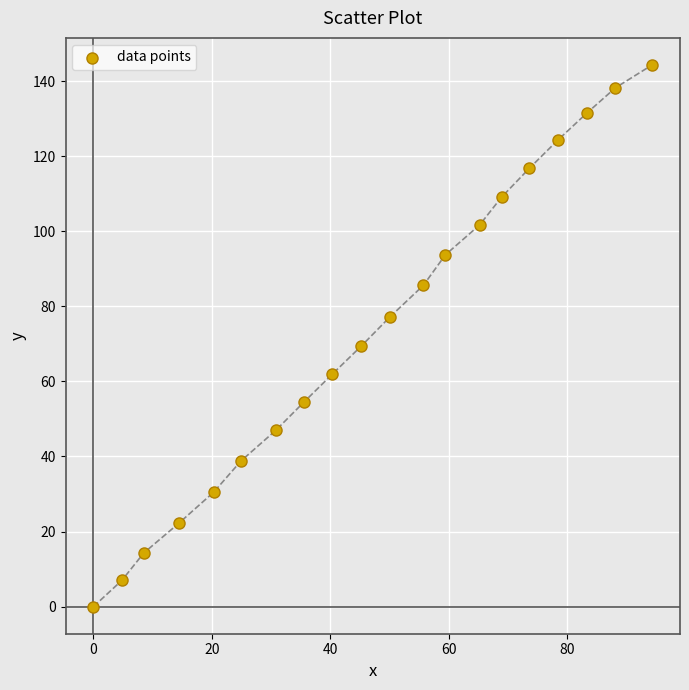

What is the range of X values (max minus min)?

94.3